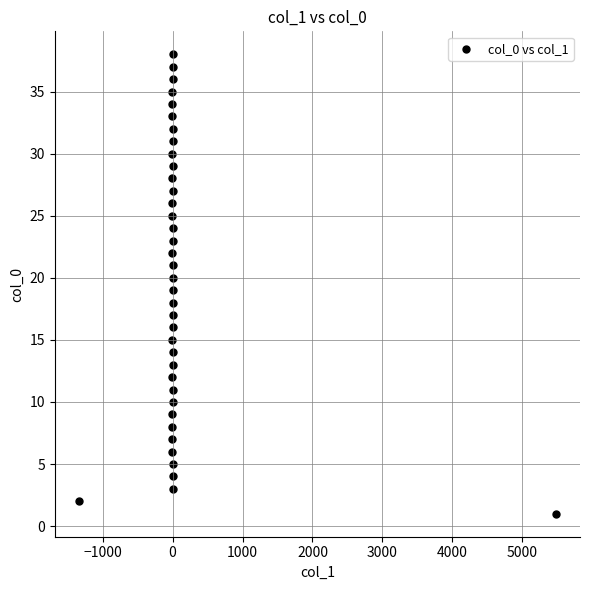

What is the range of Y values (max minus min)?

37